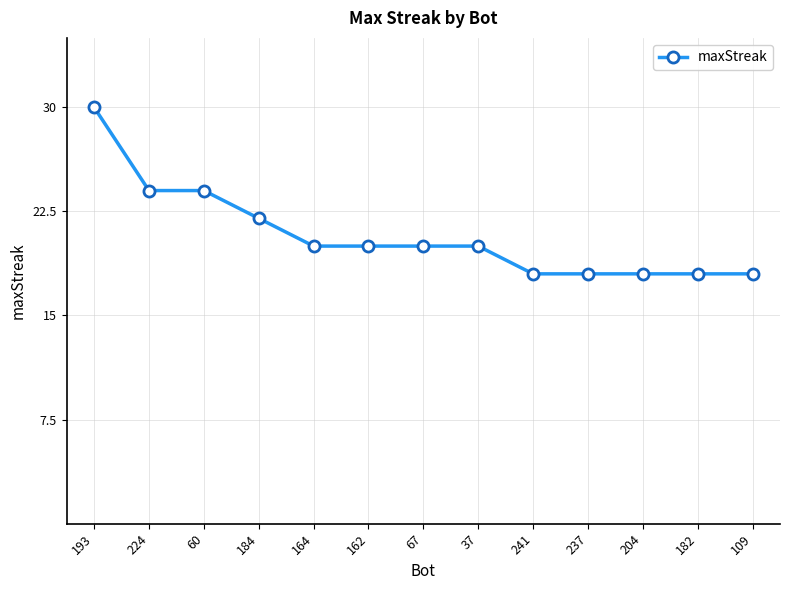

Reading left to right, list all the values displayed in this chart.

193=30	224=24	60=24	184=22	164=20	162=20	67=20	37=20	241=18	237=18	204=18	182=18	109=18